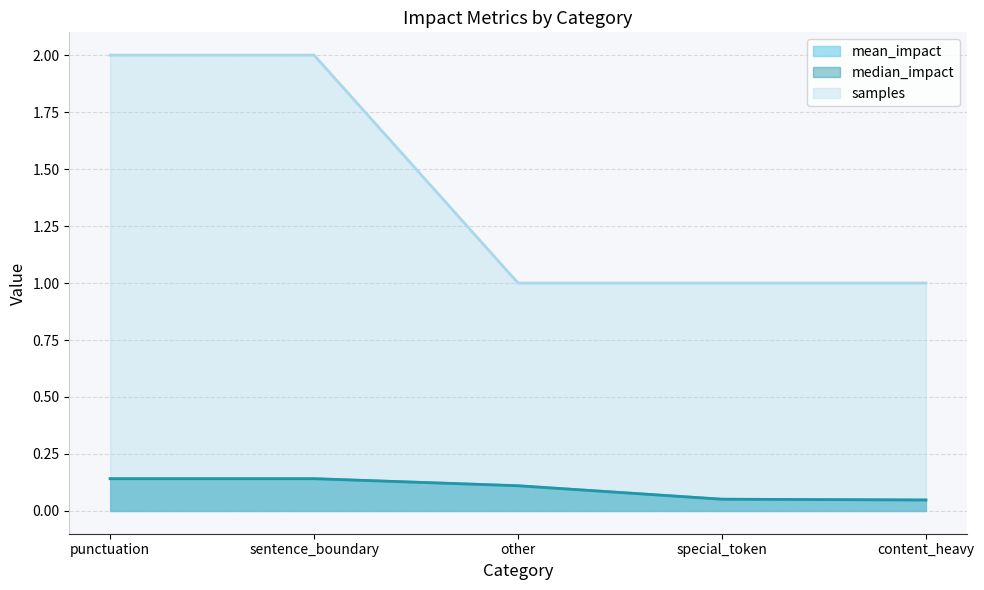

Read the median_impact value at other.

0.1